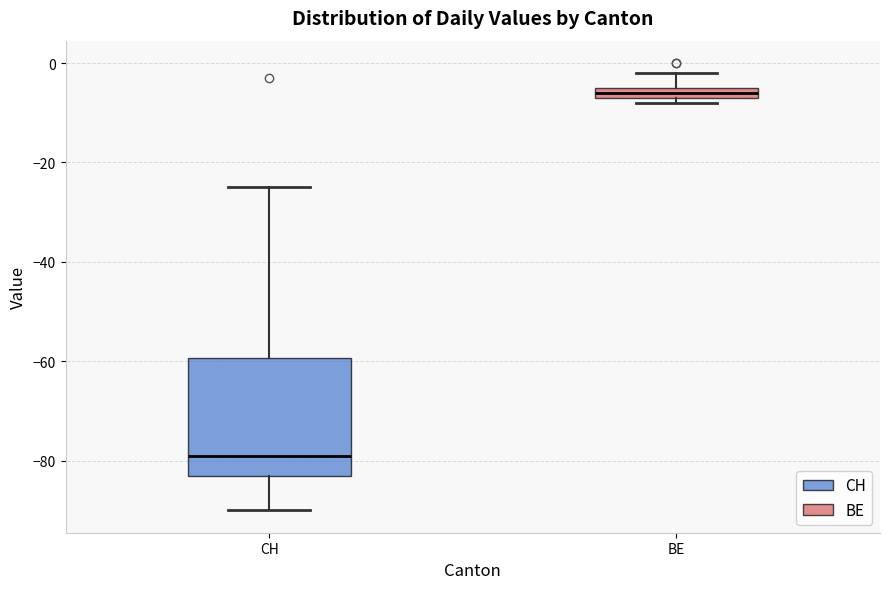

Where does the lower whisker of the box for CH end on the y-axis? The values are not printed on the chart, so give them approximately, as read against the axis.

-90